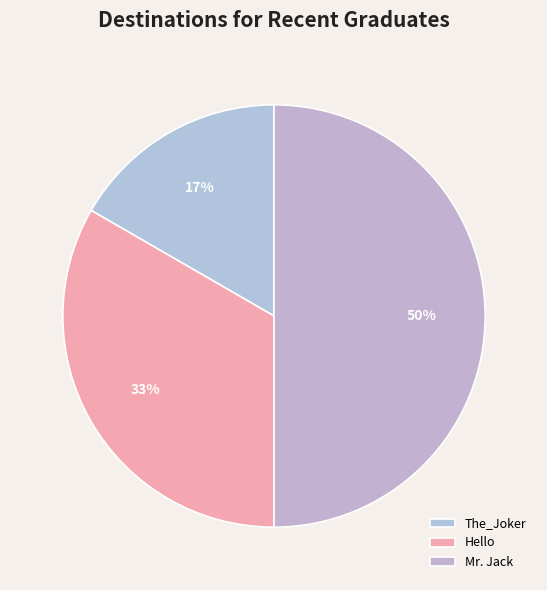

To the nearest percent, what portion does The_Joker represent?

17%